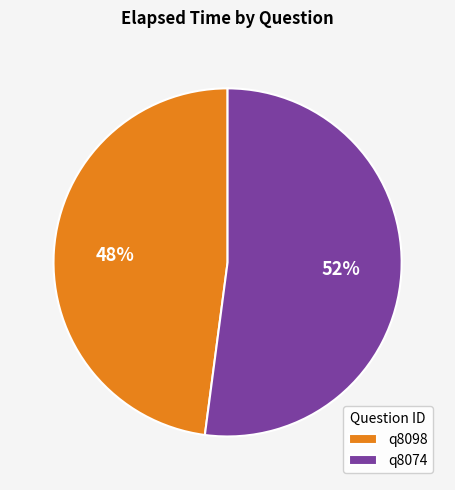

Is there any slice that represents more than half of the pie?

Yes